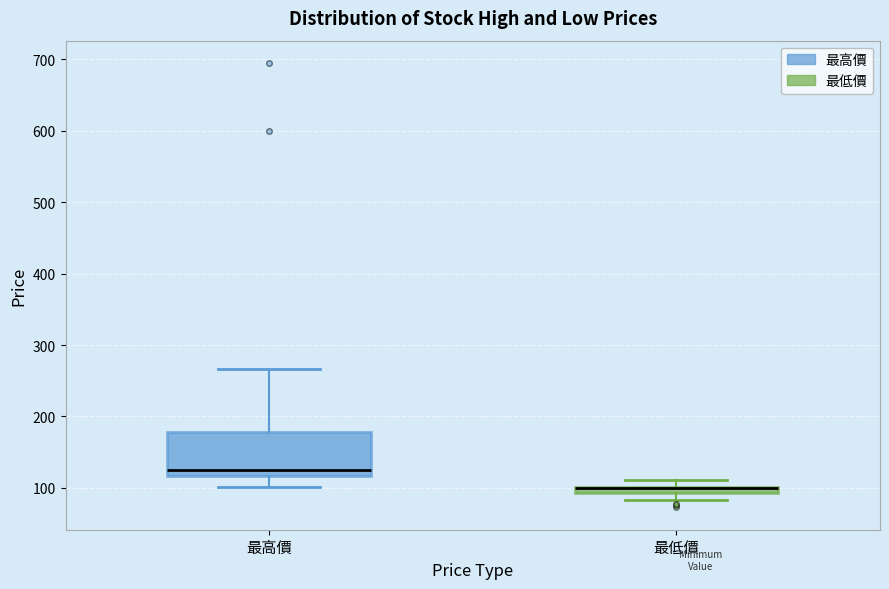

Where is the upper edge of the box for 最高價 on the y-axis? The values are not printed on the chart, so give them approximately, as read against the axis.

180